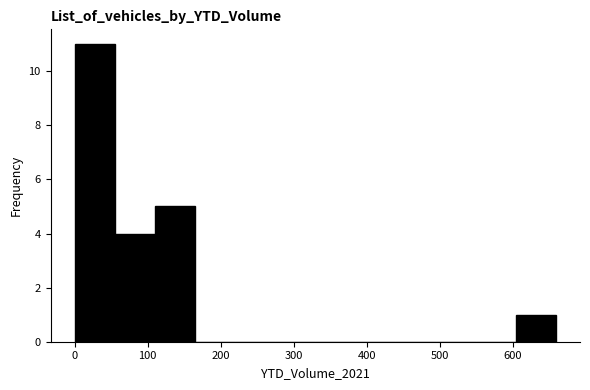

What is the height of the bar covering 0 to 50 on the x-axis? Neither the bar edges nor the heights are printed on the chart, so give them approximately, as read against the axes.

11